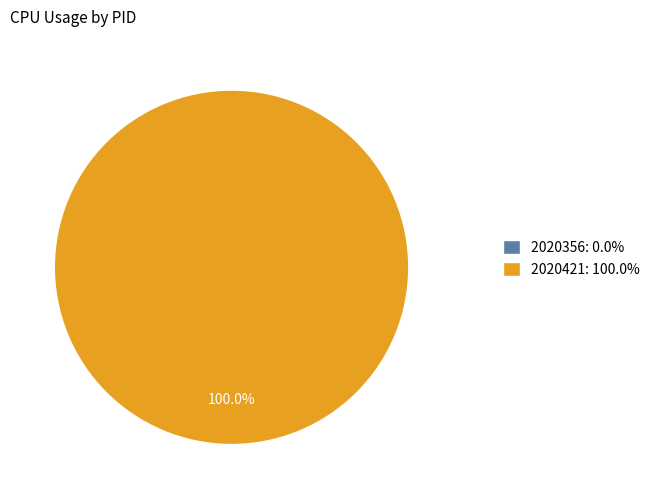

The 2020356 slice represents 12% of the pie. True or false?

False